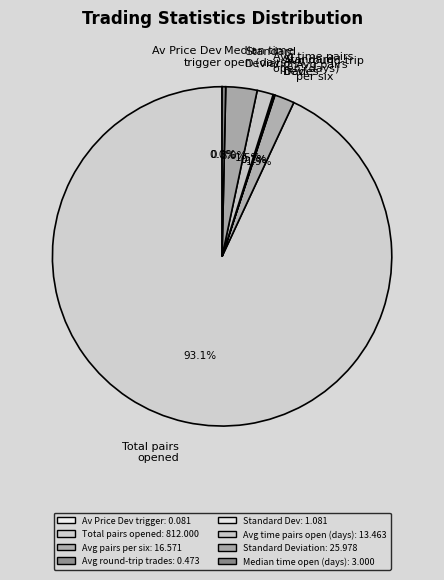

Which slice represents more than half of the pie?

Total pairs opened